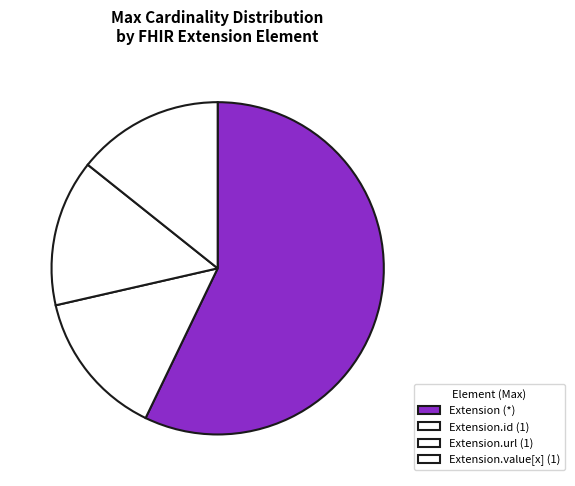

Which category has the biggest portion of the pie?

Extension (*)